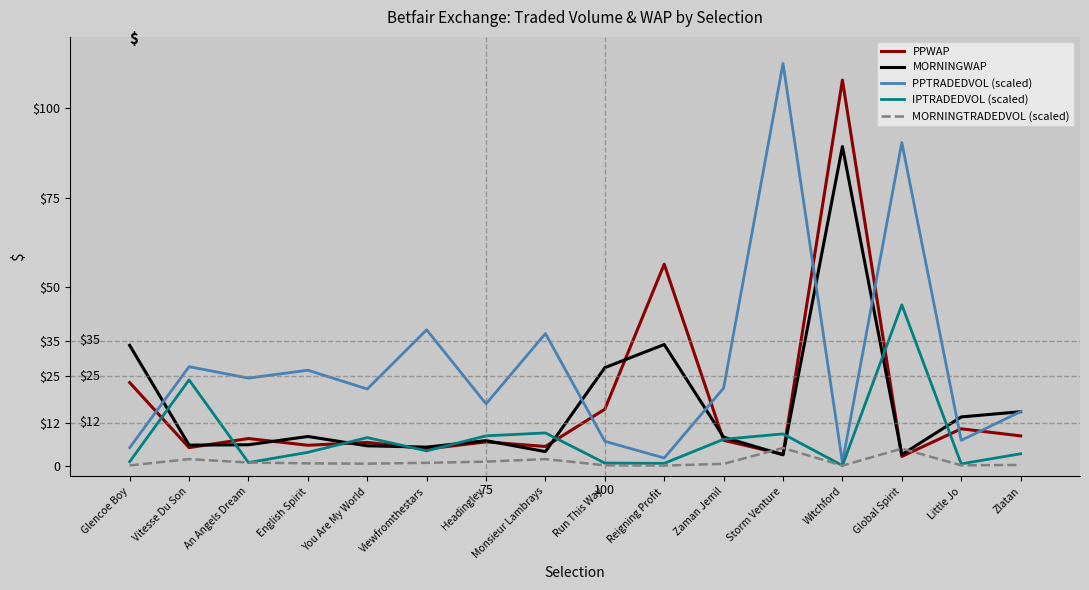

True or false: PPTRADEDVOL (scaled) has more than 2 interior local peaks.

True